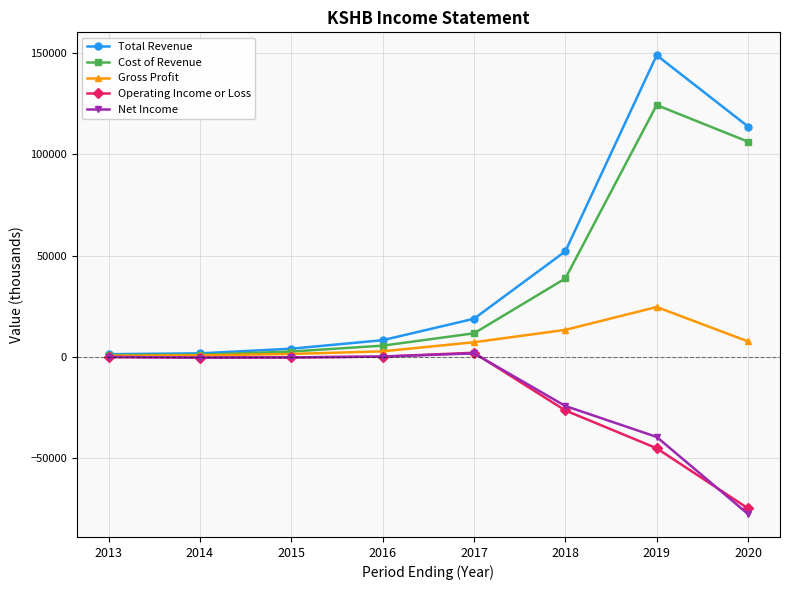

Between 2015 and 2018, which series saw the biggest shift?

Total Revenue